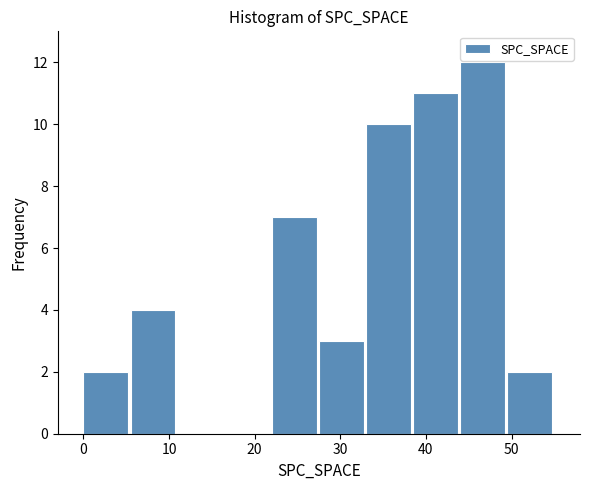

Over which range of the x-axis is the bar tallest?

44.0 to 49.5